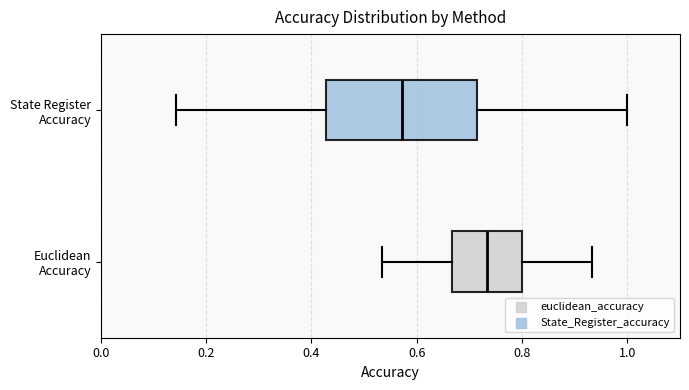

Reading bottom to top, read every box against the x-axis: the position of its median line, the range the box covers, and the ends of its whiskers. The values are not printed on the chart, so give them approximately, as read against the axis.

Euclidean Accuracy: median 0.74, box 0.66 to 0.80, whiskers 0.54 to 0.94
State Register Accuracy: median 0.58, box 0.42 to 0.72, whiskers 0.14 to 1.00